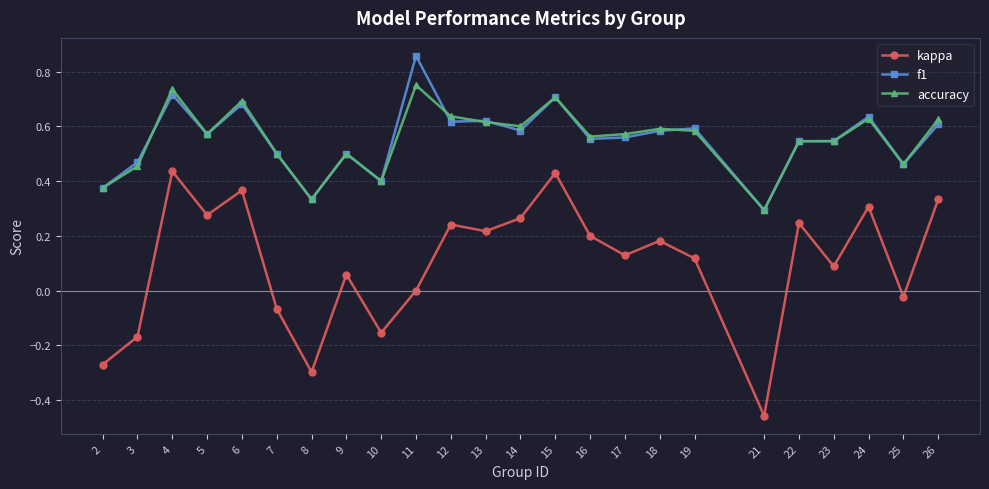

The accuracy series shows 0.6 at 8. True or false?

False